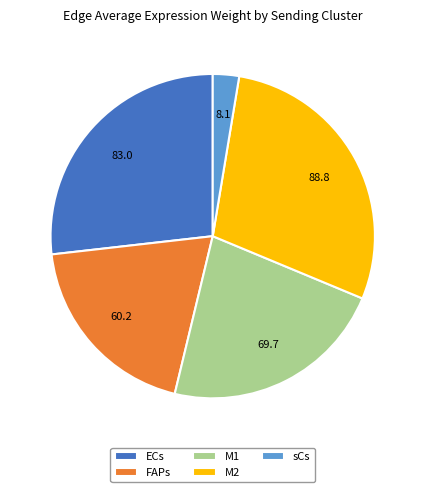

Between M1 and M2, which is larger?

M2